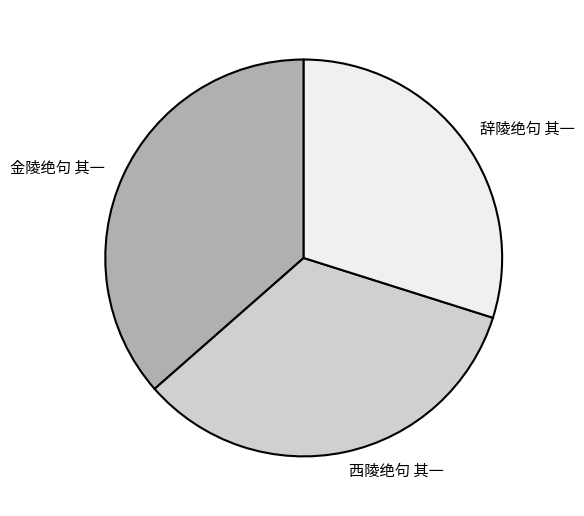

Count the number of slices in the pie.

3